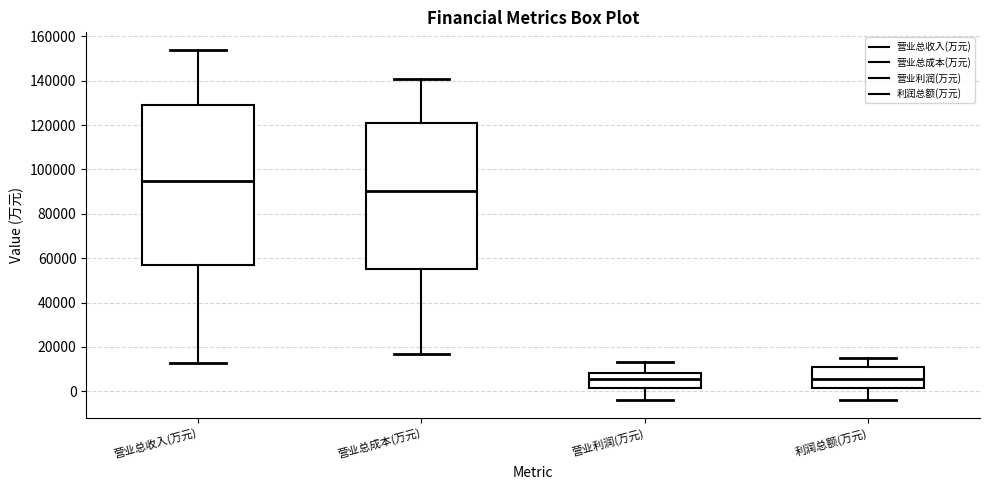

Reading left to right, read every box against the y-axis: the position of its median line, the range the box covers, and the ends of its whiskers. The values are not printed on the chart, so give them approximately, as read against the axis.

营业总收入(万元): median 94000, box 56000 to 128000, whiskers 12000 to 154000
营业总成本(万元): median 90000, box 56000 to 120000, whiskers 16000 to 140000
营业利润(万元): median 6000, box 2000 to 8000, whiskers -4000 to 14000
利润总额(万元): median 6000, box 2000 to 12000, whiskers -4000 to 16000